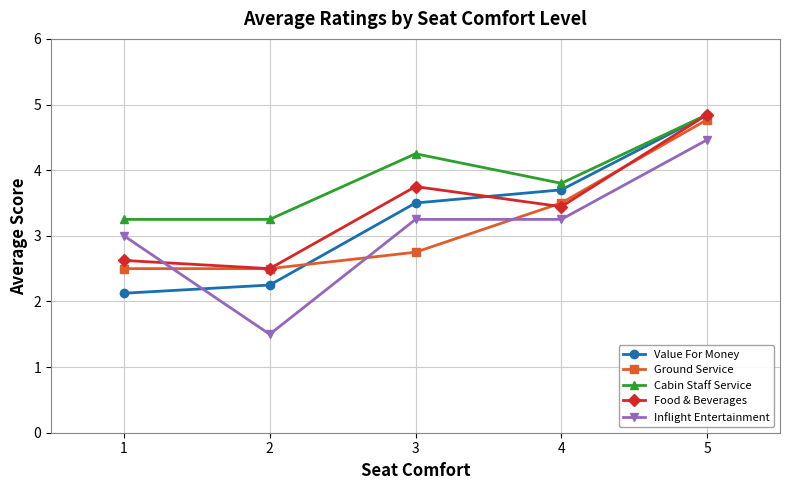

What is the maximum value for Cabin Staff Service?

4.8